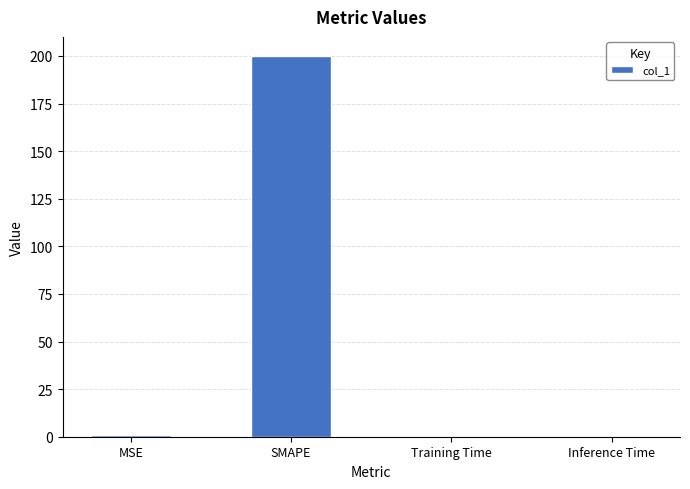

What is the sum of all values?

200.8